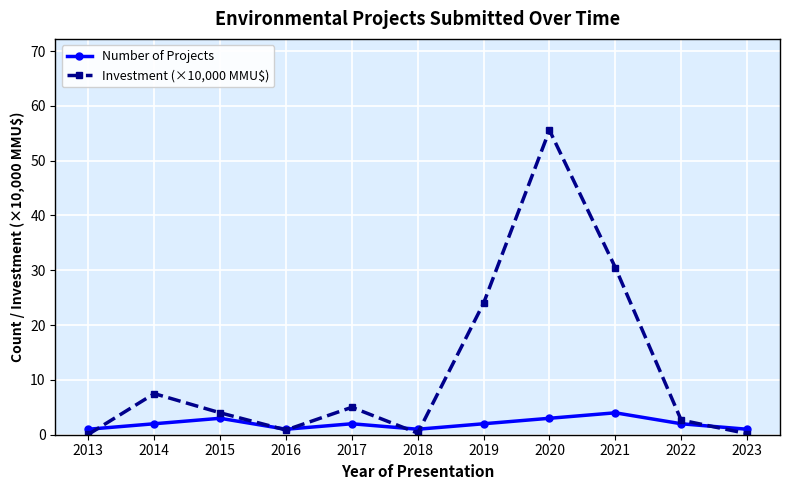

How many distinct data groups are displayed?

2